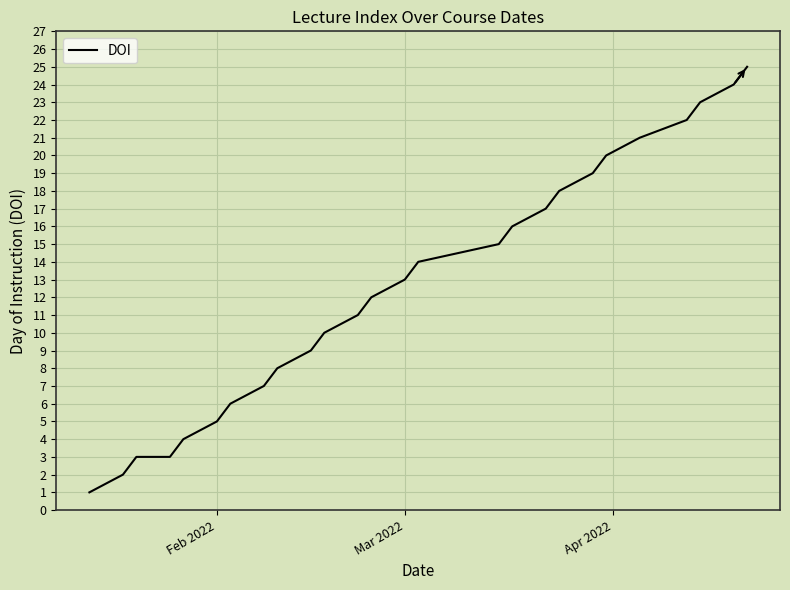

Does the chart display data point markers on the line(s)?

No